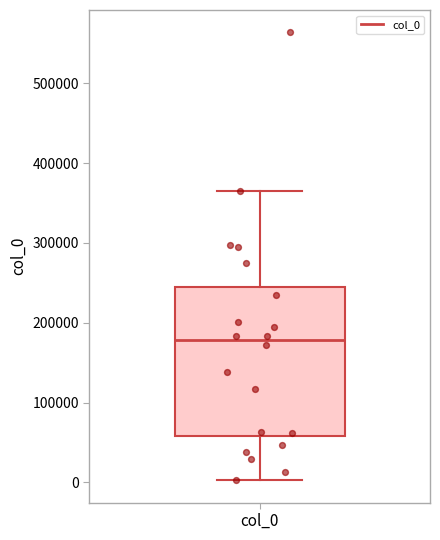

Read this box plot against the y-axis: the position of the median line, the range covered by the box, and the ends of both whiskers. The values are not printed on the chart, so give them approximately, as read against the axis.

median 180000, box 60000 to 240000, whiskers 0 to 370000